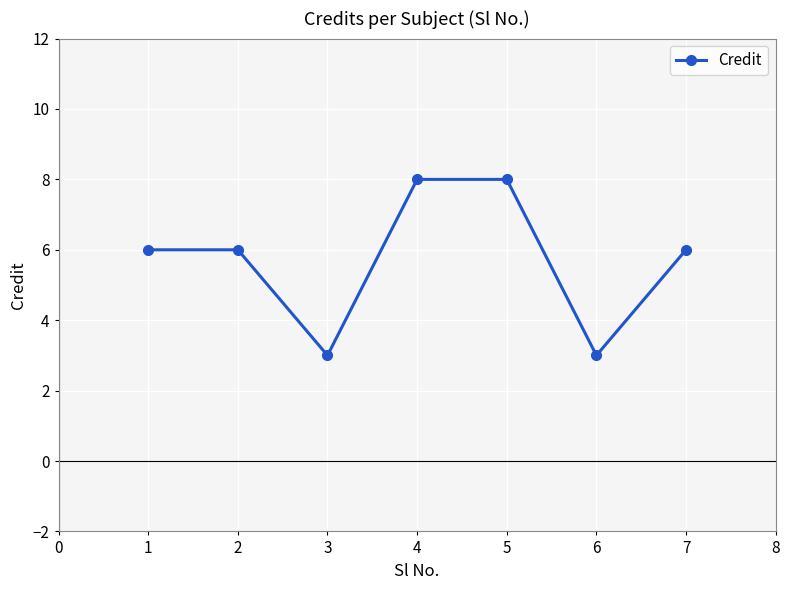

How many series are shown in this chart?

1